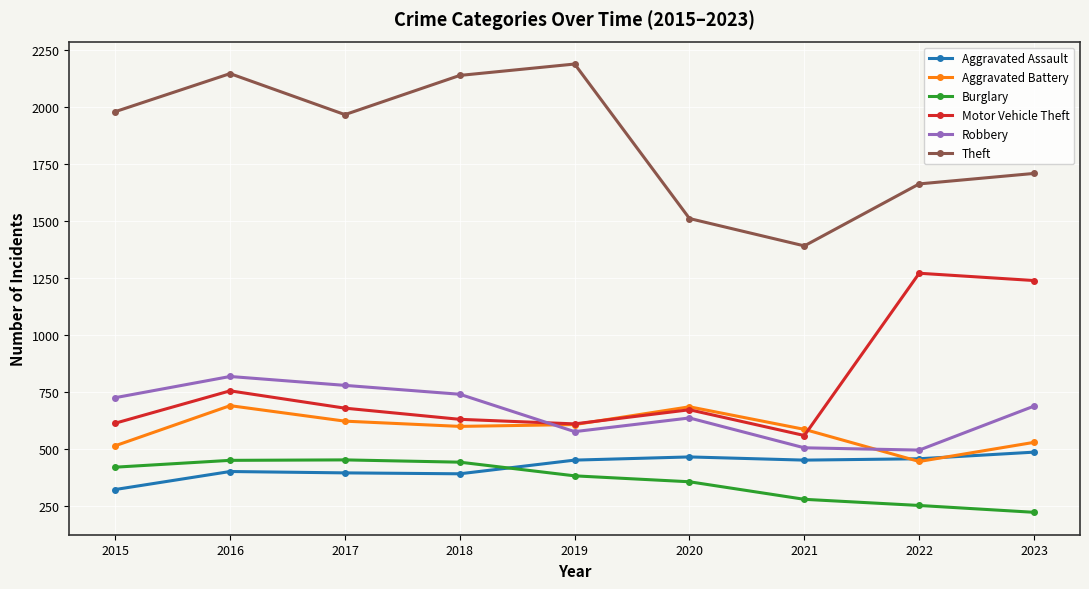

Which category has the highest value in the Robbery series?

2016